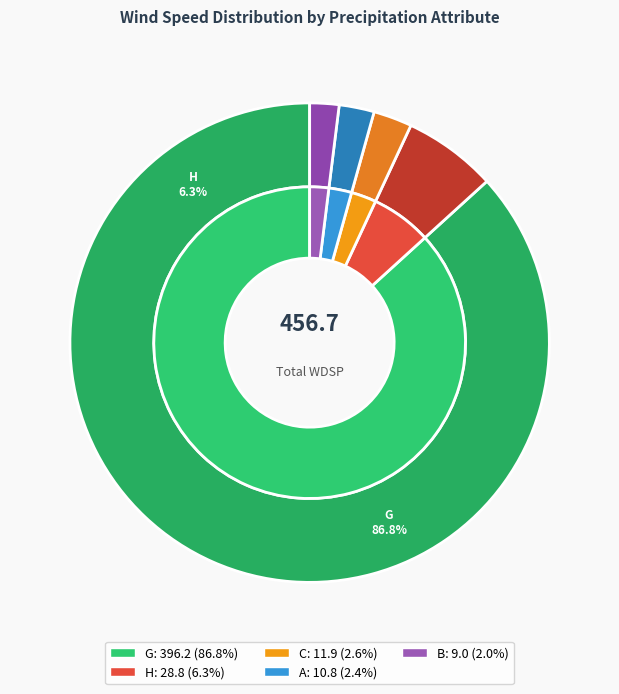

Is G the majority of the pie?

No